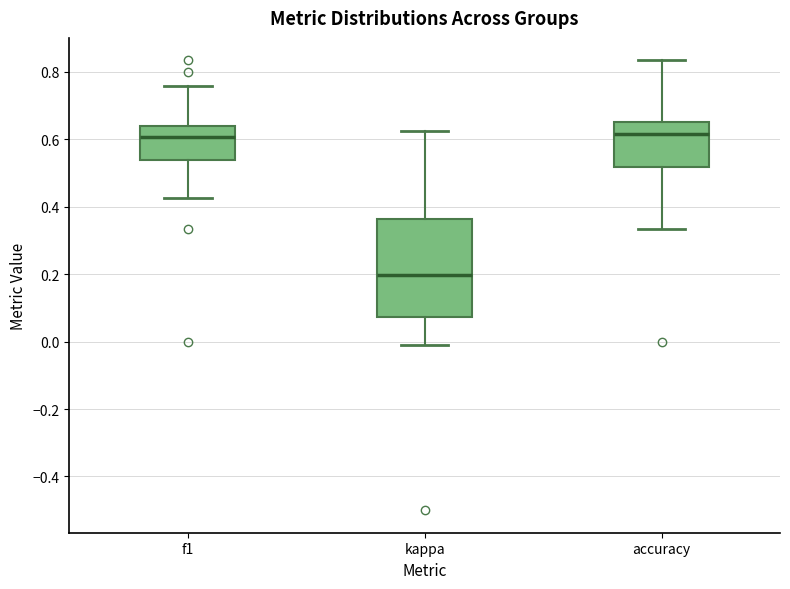

Comparing the boxes themselves (not the whiskers), which one is the tallest?

kappa